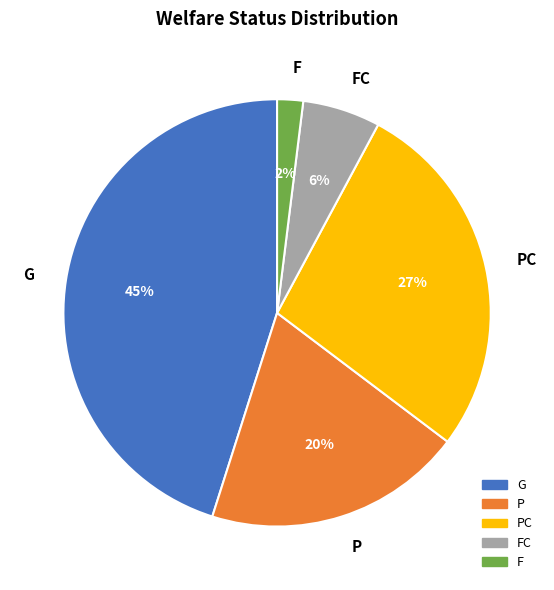

To the nearest percent, what percentage of the pie is P?

20%